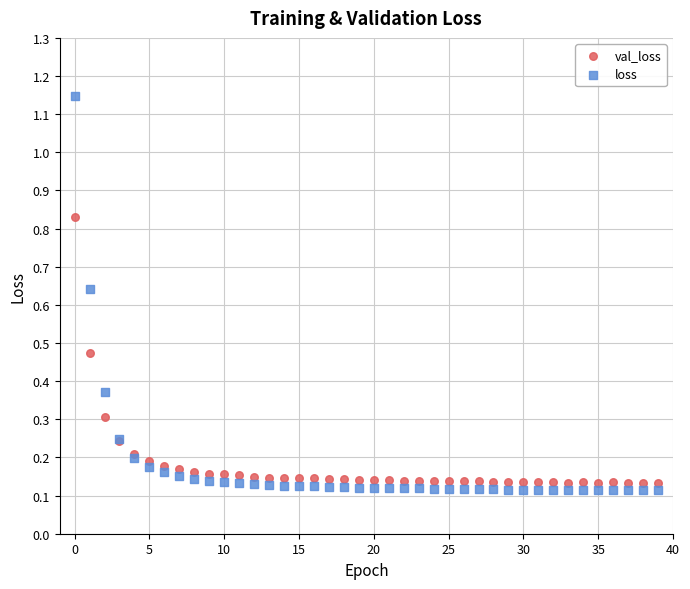

Which series contains the lowest Y value?

loss